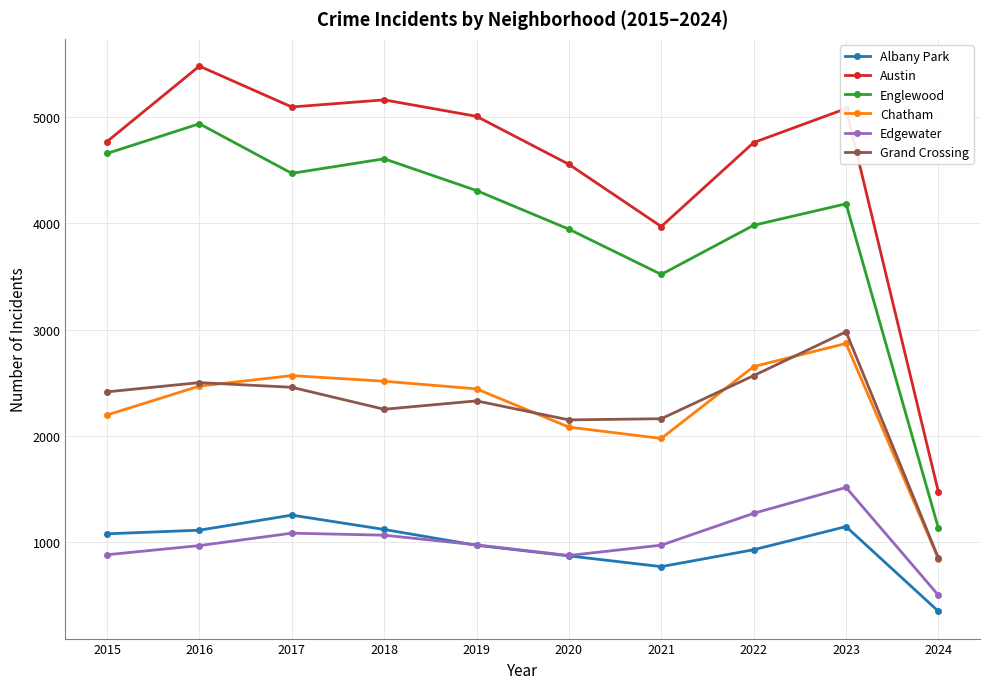

True or false: Edgewater and Austin intersect in this chart.

False